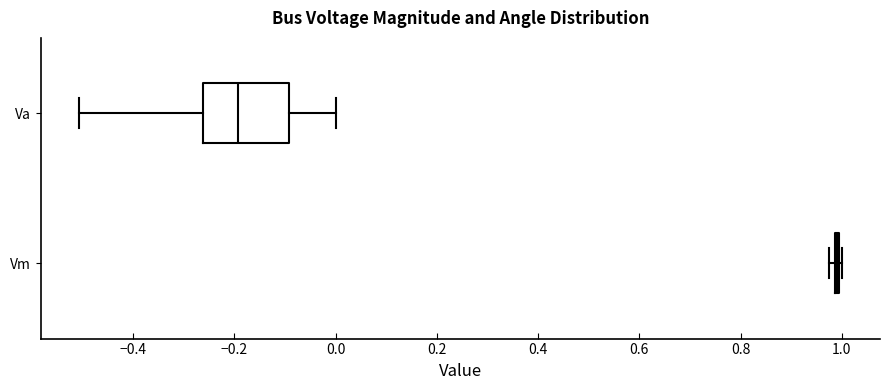

Where does the median line of the box for Va sit on the x-axis? The values are not printed on the chart, so give them approximately, as read against the axis.

-0.20